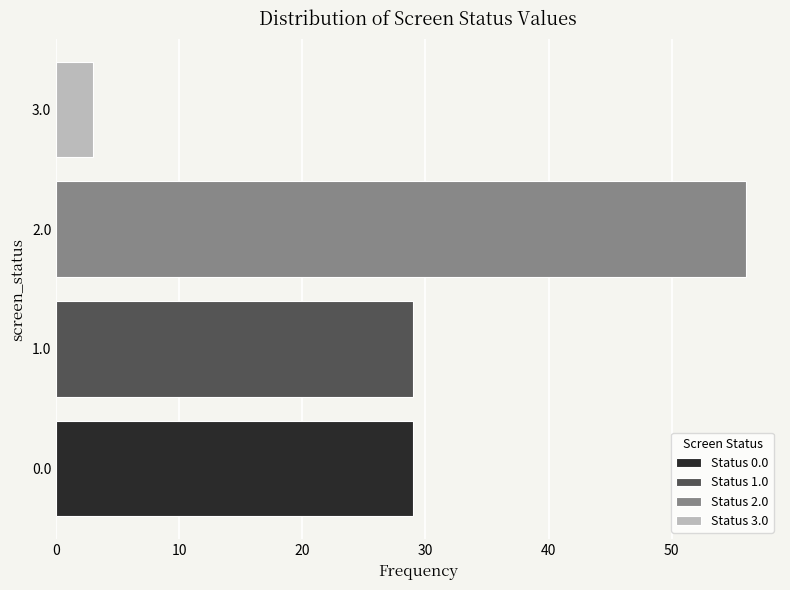

Reading bottom to top, what are all the values shown in this chart?

0.0=29	1.0=29	2.0=56	3.0=3